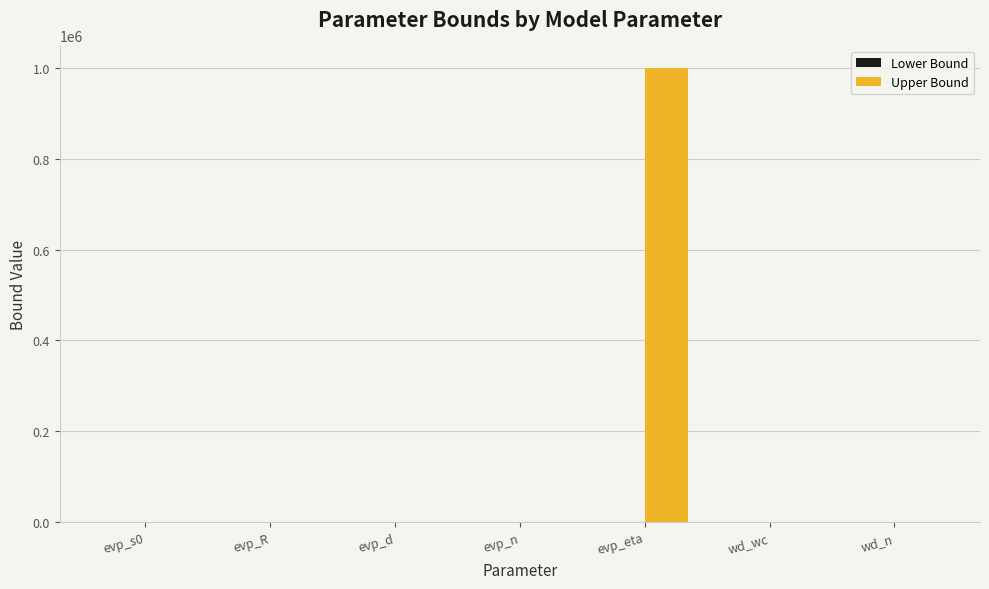

Which category has the highest value across all series?

evp_eta